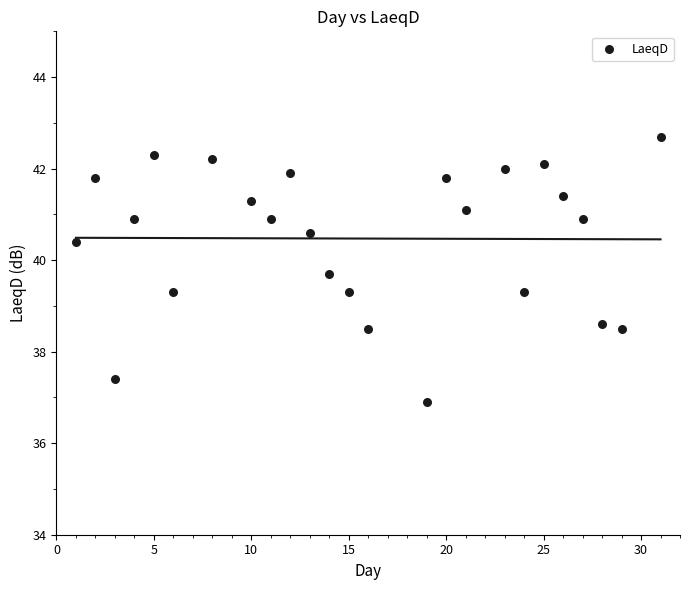

What is the range of Y values (max minus min)?

5.8